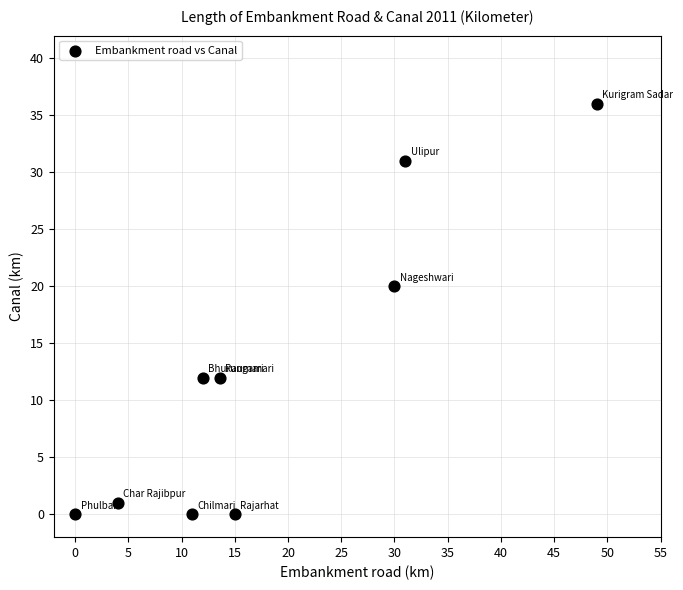

What is the average Y value?

12